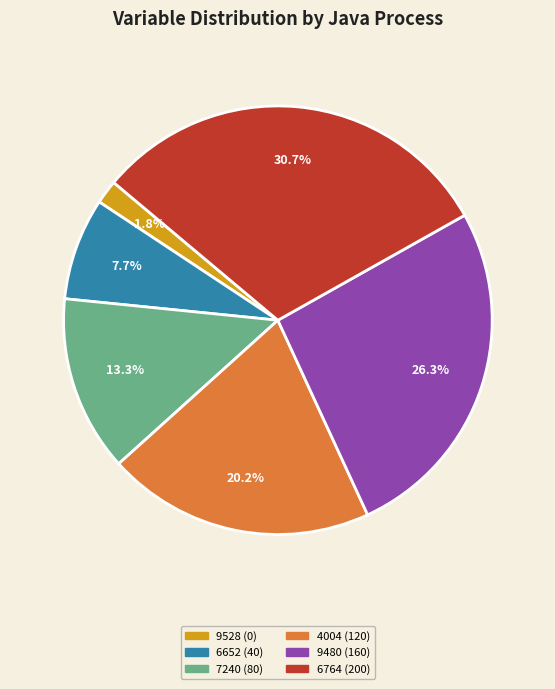

Is there any slice that represents more than half of the pie?

No